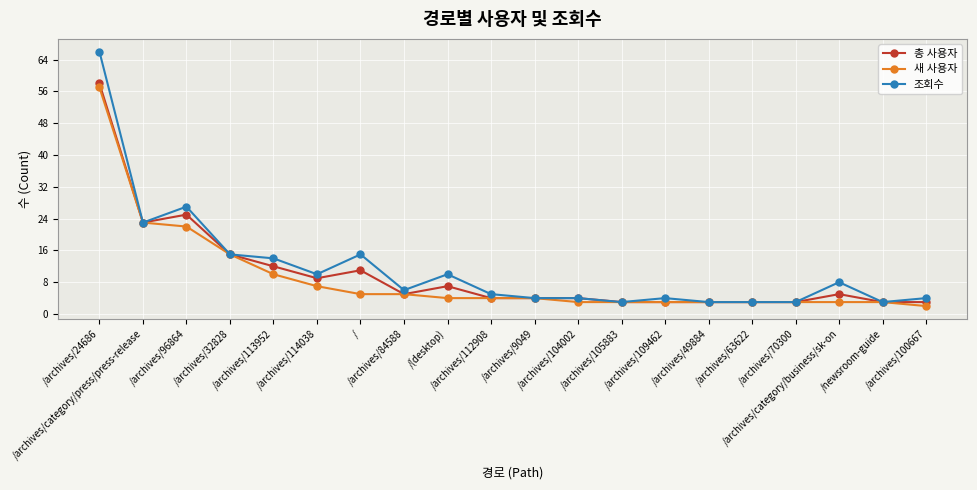

What is the highest value of the 새 사용자 series?

57